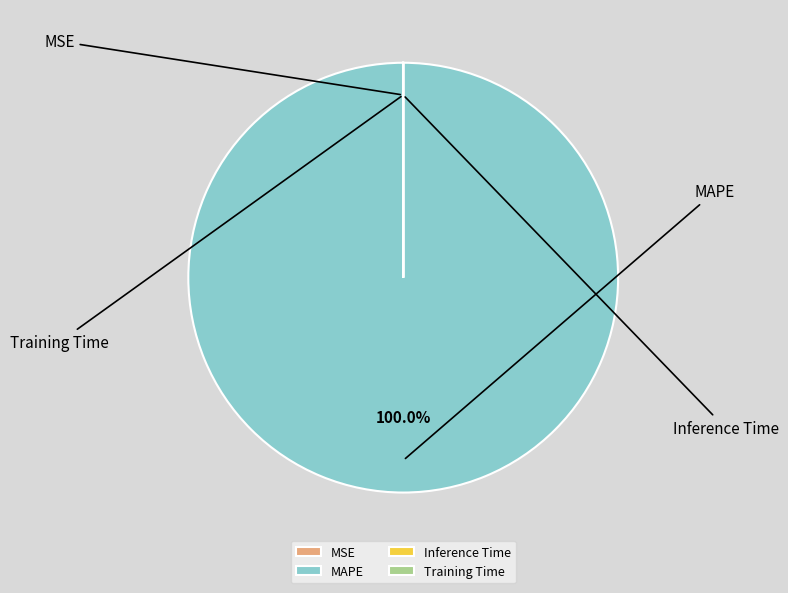

What is the smallest slice in the pie chart?

Inference Time